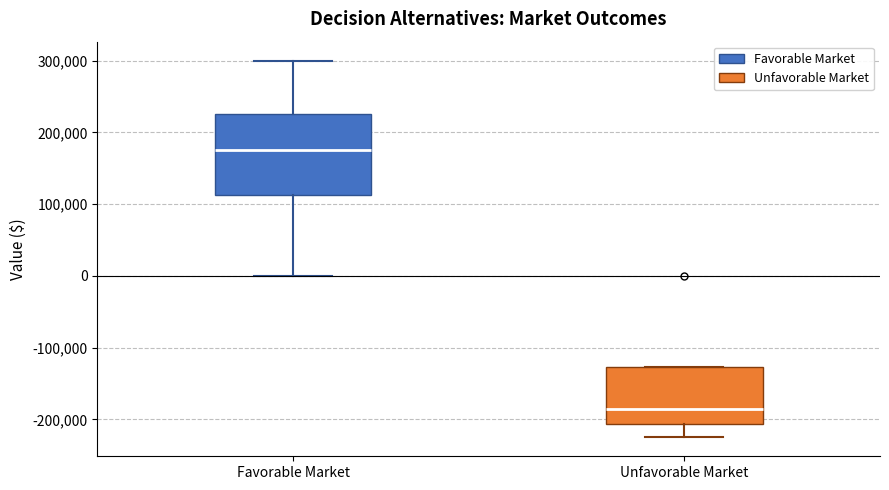

Which box is the tallest, from its lower edge to its upper edge?

Favorable Market